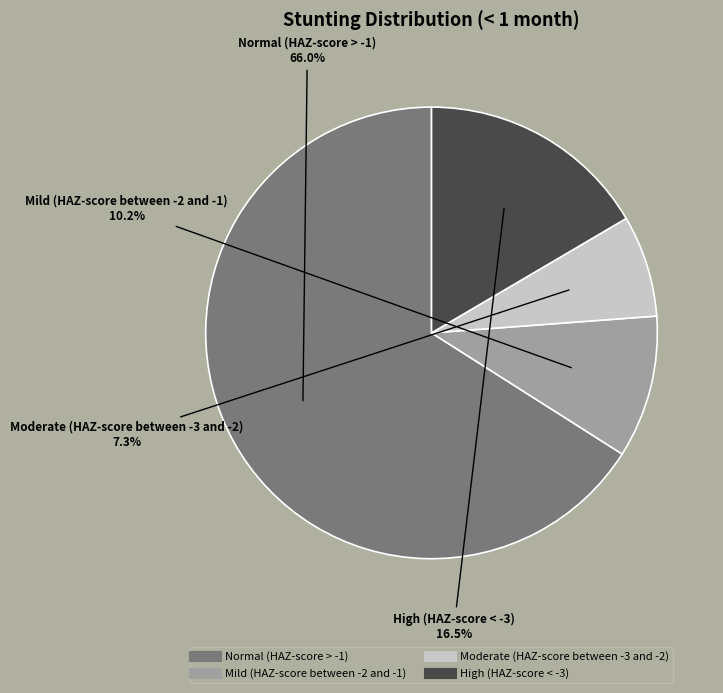

Rank the categories by value from highest to lowest.

Normal (HAZ-score > -1), High (HAZ-score < -3), Mild (HAZ-score between -2 and -1), Moderate (HAZ-score between -3 and -2)